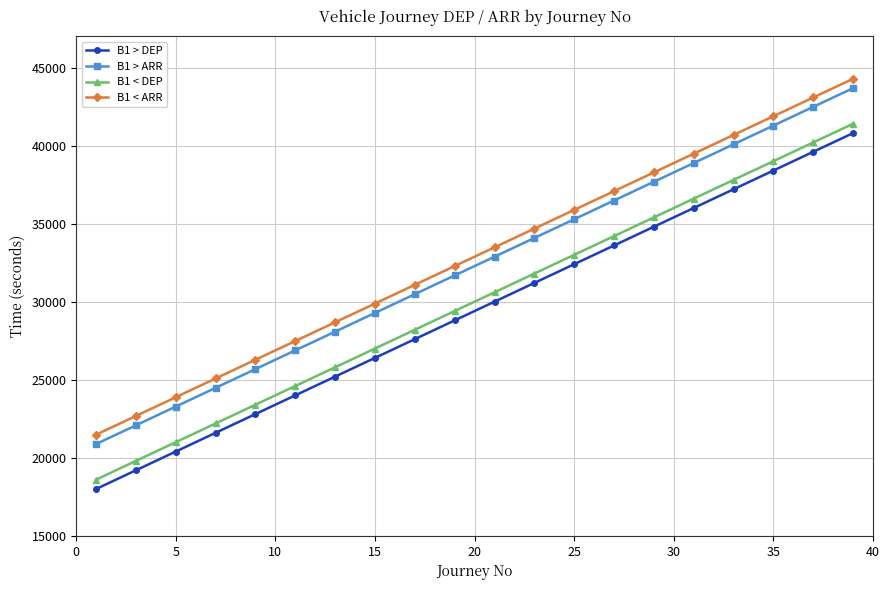

What is the difference between the maximum and second lowest values in the B1 < ARR series?

21600